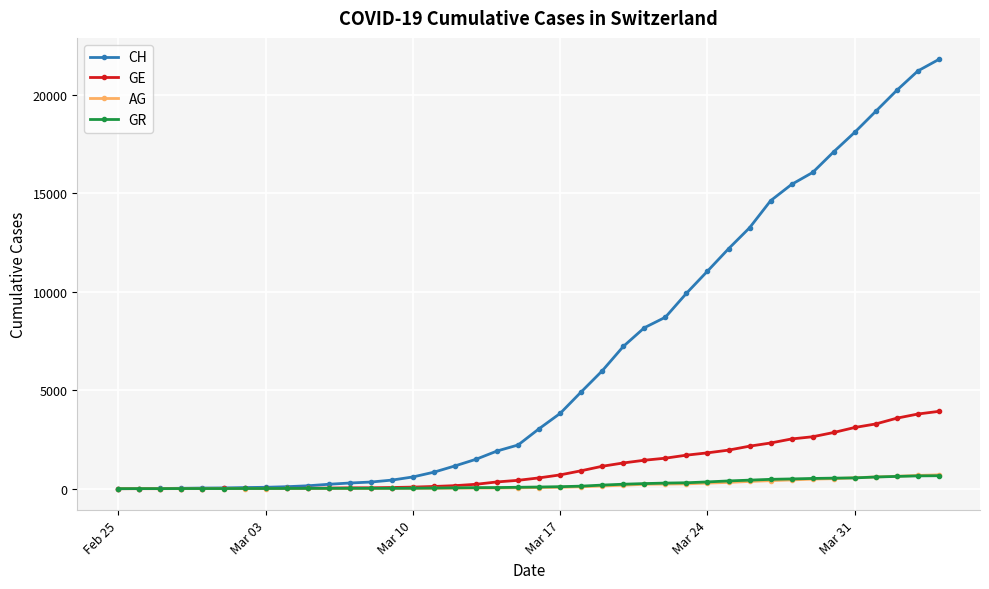

How many values in the GE series are below 548?

20